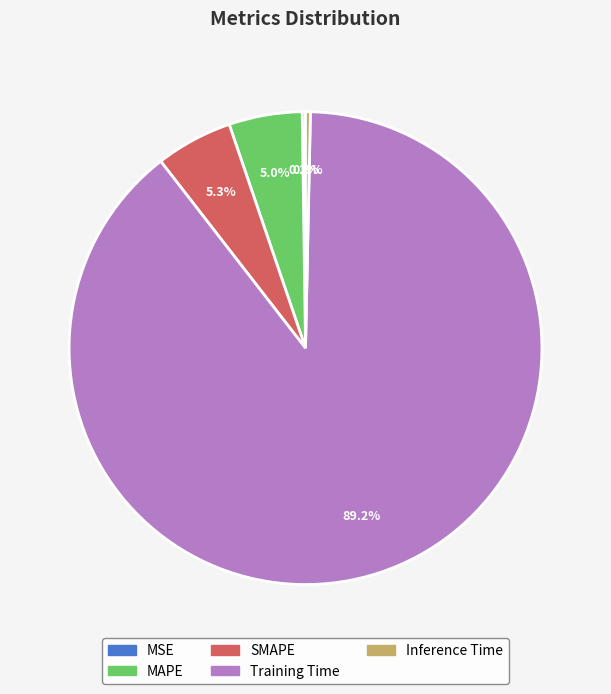

Do MAPE and Inference Time together represent more than half of the pie?

No